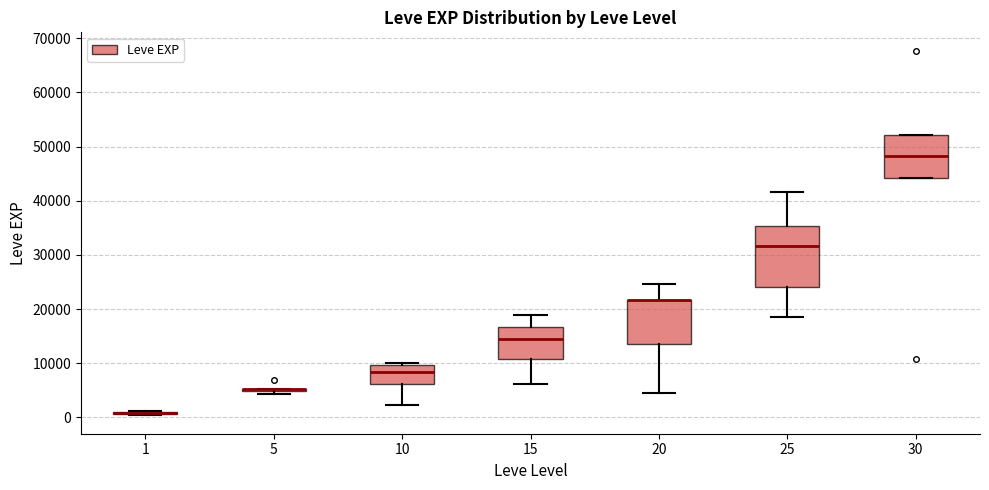

Which box is the tallest, from its lower edge to its upper edge?

25